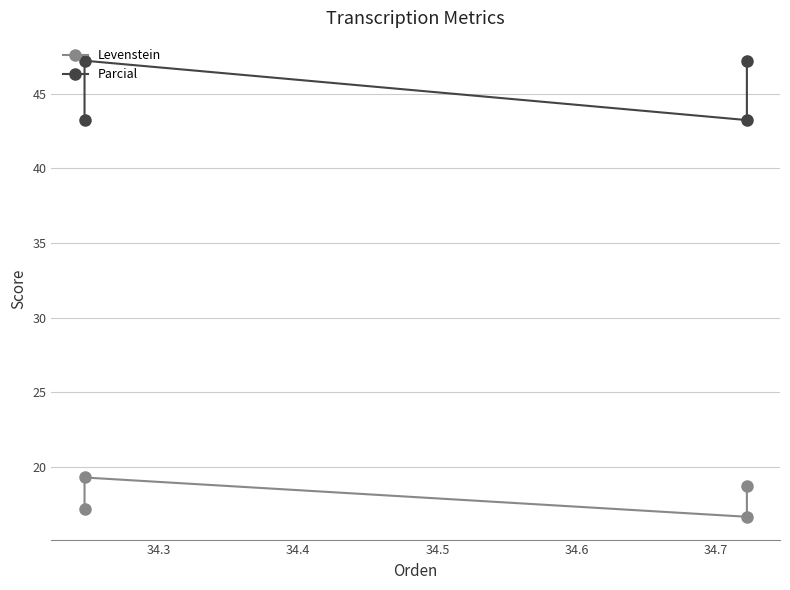

How many data points in Levenstein are less than 18?

2